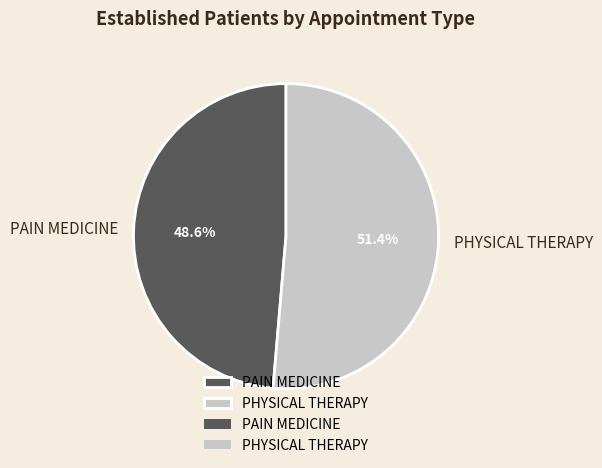

Which category has the smallest portion of the pie?

PAIN MEDICINE